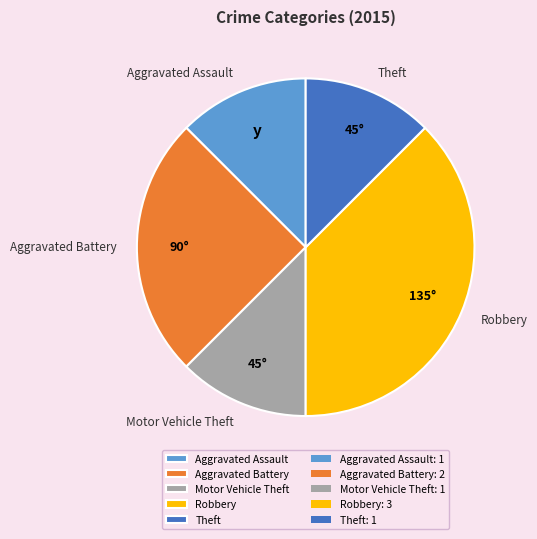

Combined, do Aggravated Battery and Robbery account for over 50%?

Yes